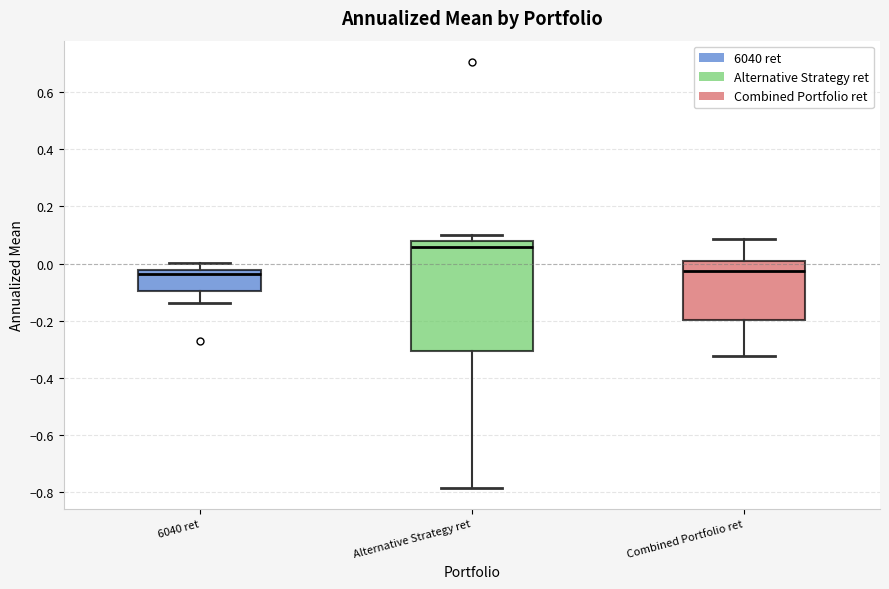

Which box is the tallest, from its lower edge to its upper edge?

Alternative Strategy ret